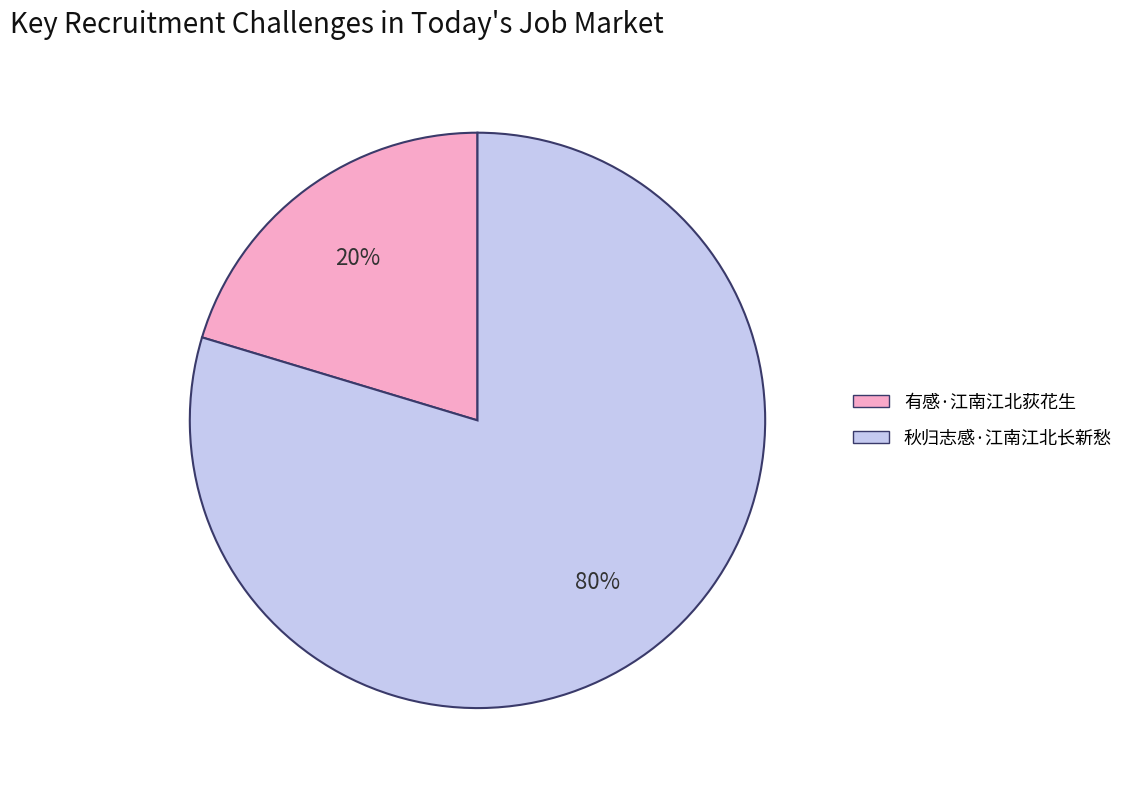

How many segments does this pie chart have?

2